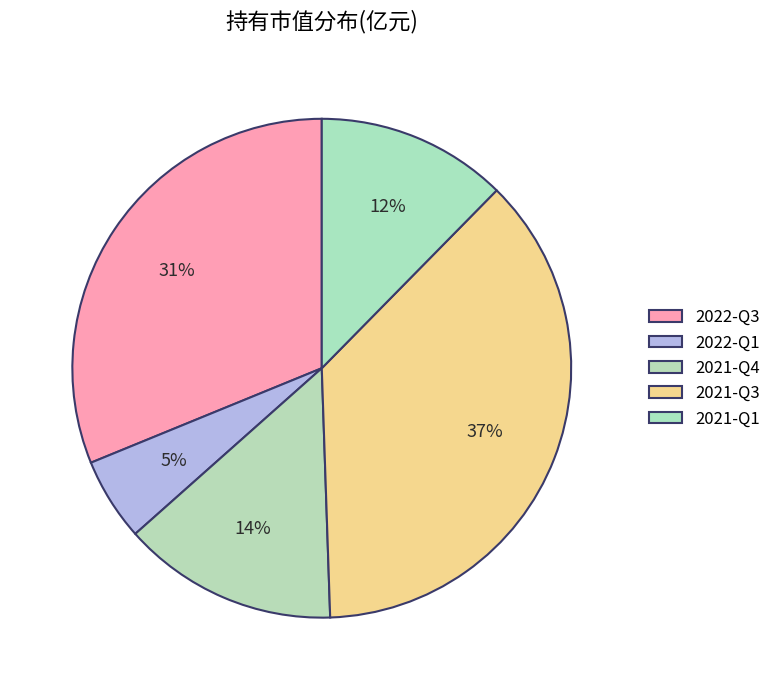

Is 2021-Q3 the majority of the pie?

No